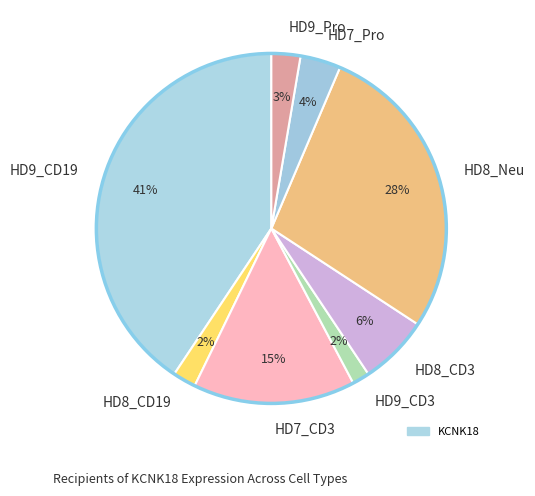

Does HD9_CD19 account for over 50% of the chart?

No